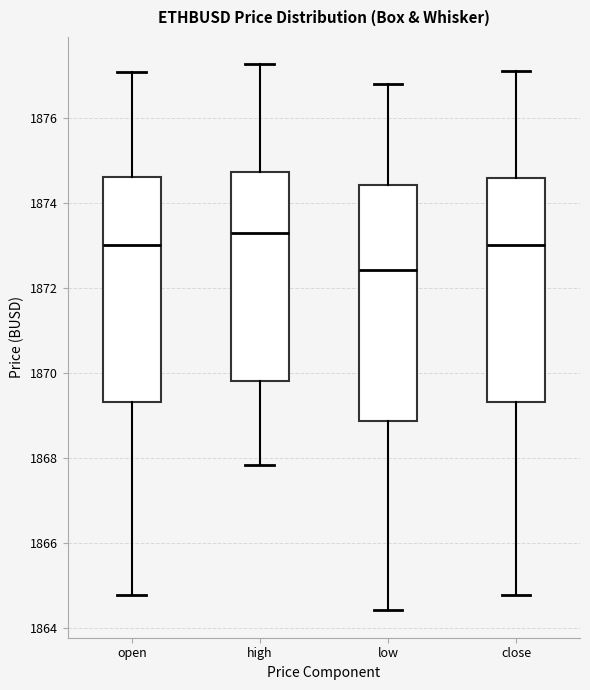

Reading left to right, transcribe this box plot: for each box, give where its median line is, the range the box spans, and where its two whiskers end, as read against the y-axis. The values are not printed on the chart, so give them approximately, as read against the axis.

open: median 1873.0, box 1869.4 to 1874.6, whiskers 1864.8 to 1877.0
high: median 1873.2, box 1869.8 to 1874.8, whiskers 1867.8 to 1877.2
low: median 1872.4, box 1868.8 to 1874.4, whiskers 1864.4 to 1876.8
close: median 1873.0, box 1869.4 to 1874.6, whiskers 1864.8 to 1877.0